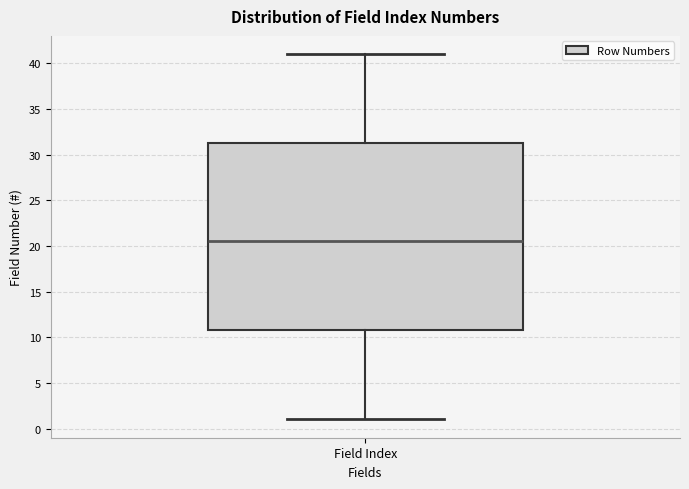

Where does the upper whisker of the box for Field Index end on the y-axis? The values are not printed on the chart, so give them approximately, as read against the axis.

41.0